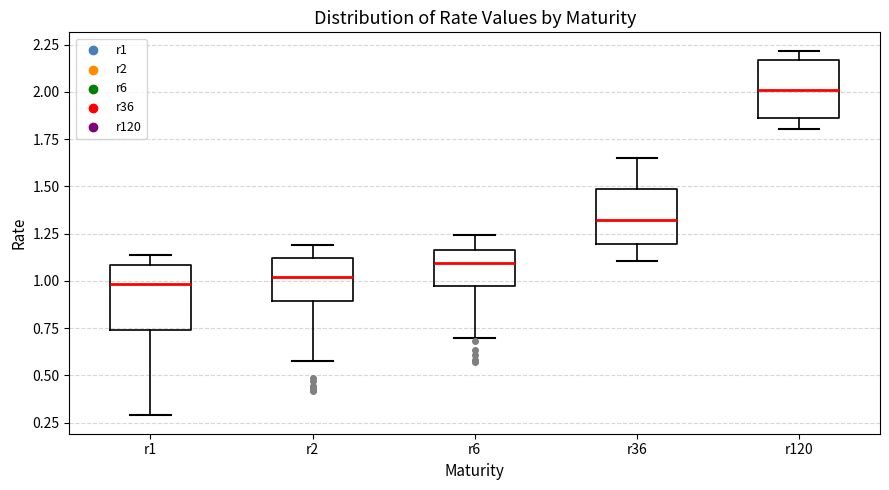

Reading left to right, read every box against the y-axis: the position of its median line, the range the box covers, and the ends of its whiskers. The values are not printed on the chart, so give them approximately, as read against the axis.

r1: median 1.00, box 0.75 to 1.10, whiskers 0.30 to 1.15
r2: median 1.00, box 0.90 to 1.10, whiskers 0.60 to 1.20
r6: median 1.10, box 1.00 to 1.15, whiskers 0.70 to 1.25
r36: median 1.30, box 1.20 to 1.50, whiskers 1.10 to 1.65
r120: median 2.00, box 1.85 to 2.15, whiskers 1.80 to 2.20